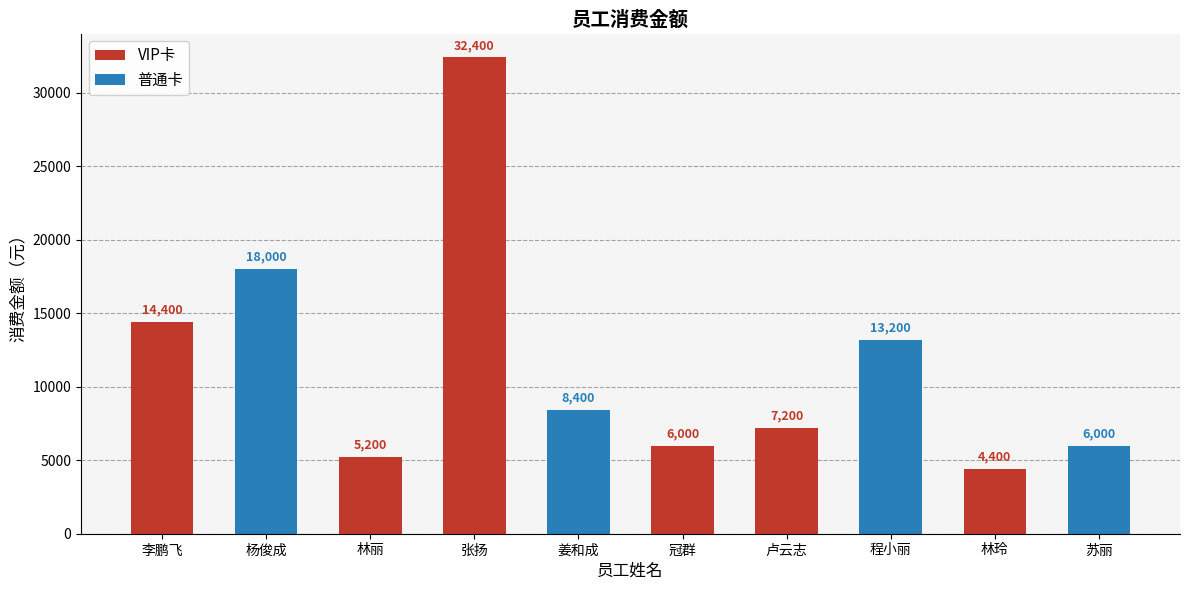

What is the minimum value shown in the chart?

4400